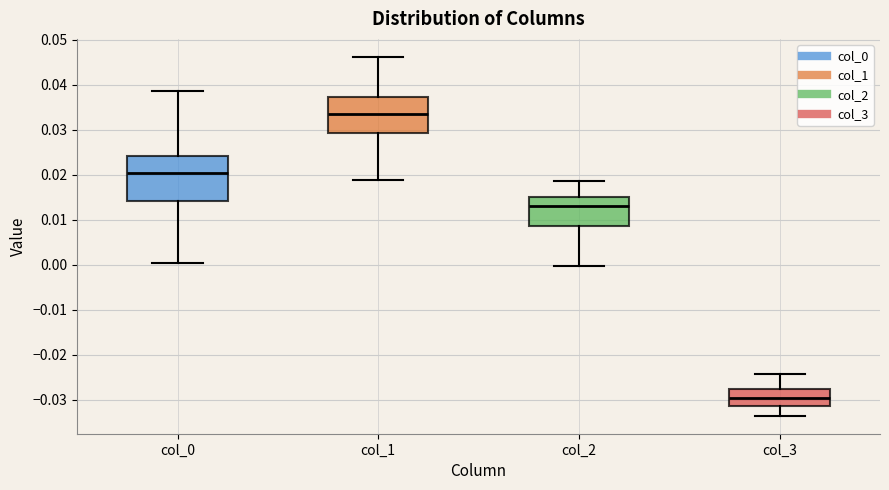

Reading left to right, transcribe this box plot: for each box, give where its median line is, the range the box spans, and where its two whiskers end, as read against the y-axis. The values are not printed on the chart, so give them approximately, as read against the axis.

col_0: median 0.020, box 0.014 to 0.024, whiskers 0.000 to 0.039
col_1: median 0.033, box 0.029 to 0.037, whiskers 0.019 to 0.046
col_2: median 0.013, box 0.009 to 0.015, whiskers 0.000 to 0.019
col_3: median -0.030, box -0.031 to -0.028, whiskers -0.034 to -0.024